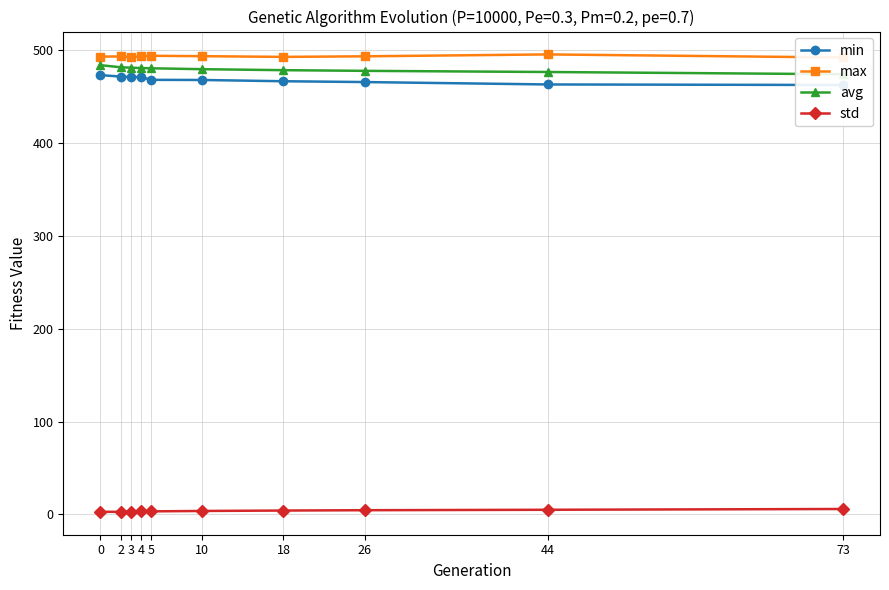

True or false: min and std intersect in this chart.

False